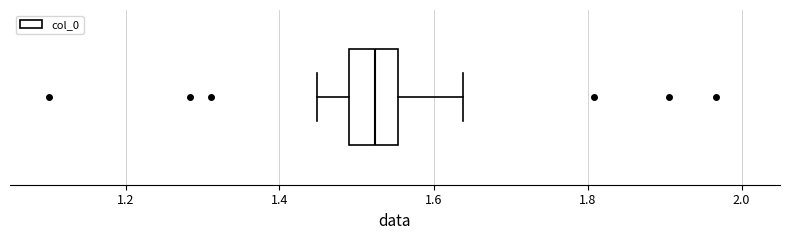

Read this box plot against the x-axis: the position of the median line, the range covered by the box, and the ends of both whiskers. The values are not printed on the chart, so give them approximately, as read against the axis.

median 1.52, box 1.48 to 1.56, whiskers 1.44 to 1.64